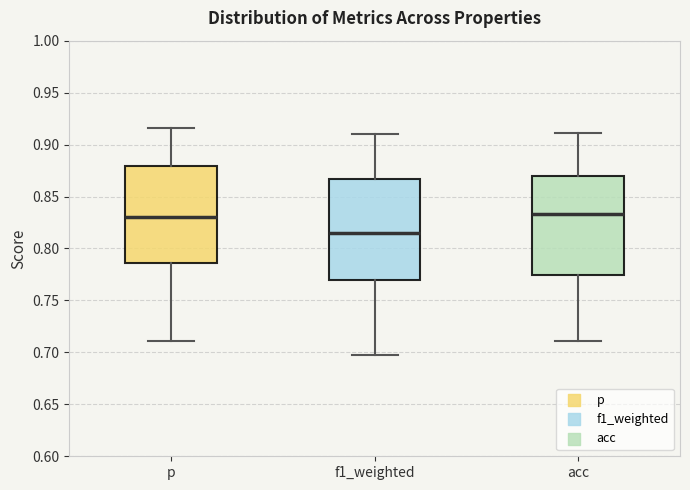

Which box has the lowest median line?

f1_weighted